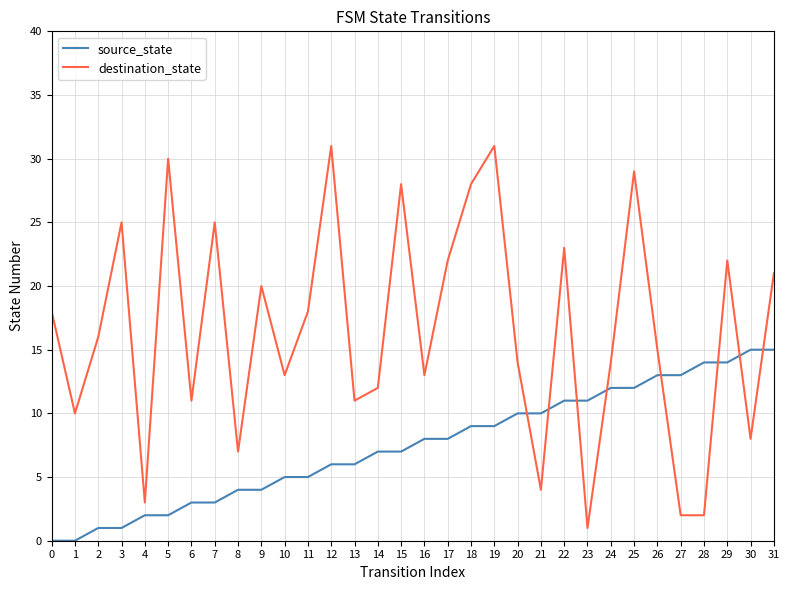

The value of source_state at 30 is 15. True or false?

True